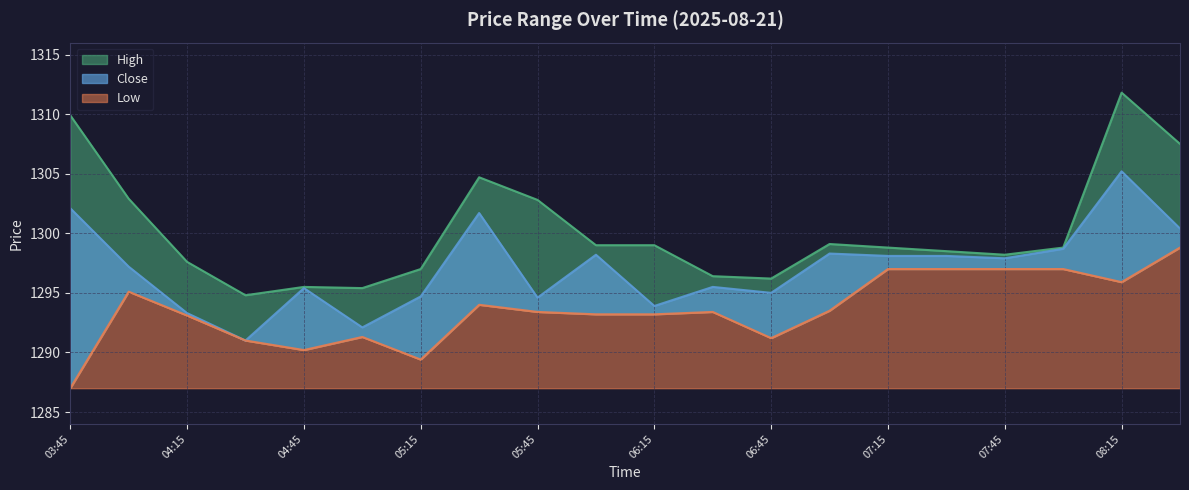

The Close series shows 285.2 at 05:15. True or false?

False